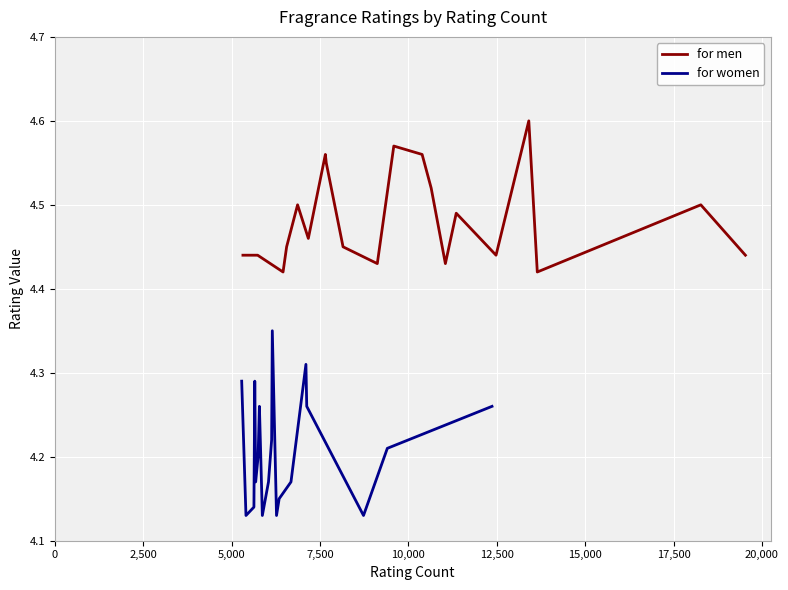

How many for women values are between 4 and 5?

20